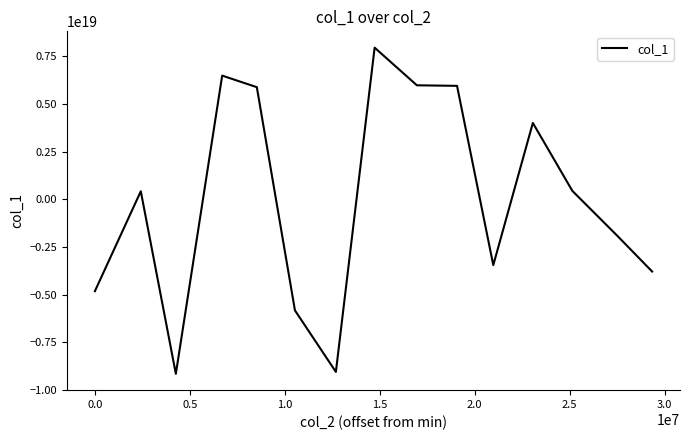

Does the chart display data point markers on the line(s)?

No